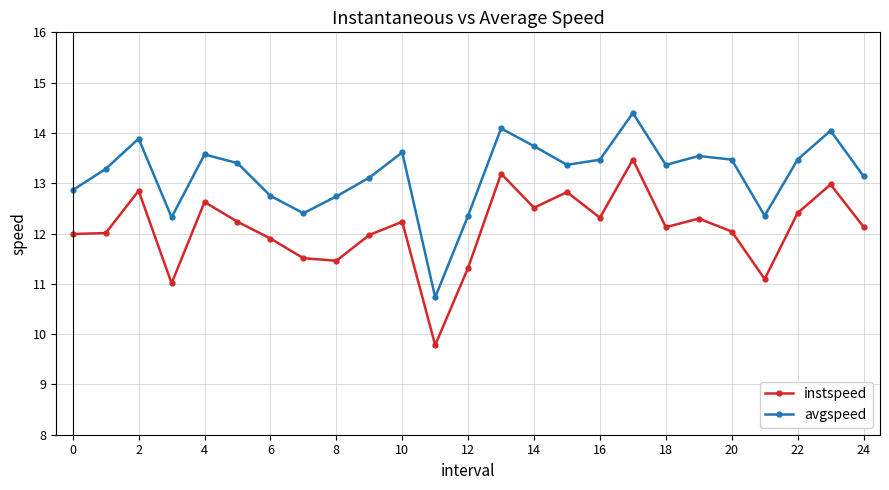

What is the sum of all avgspeed values?

329.5